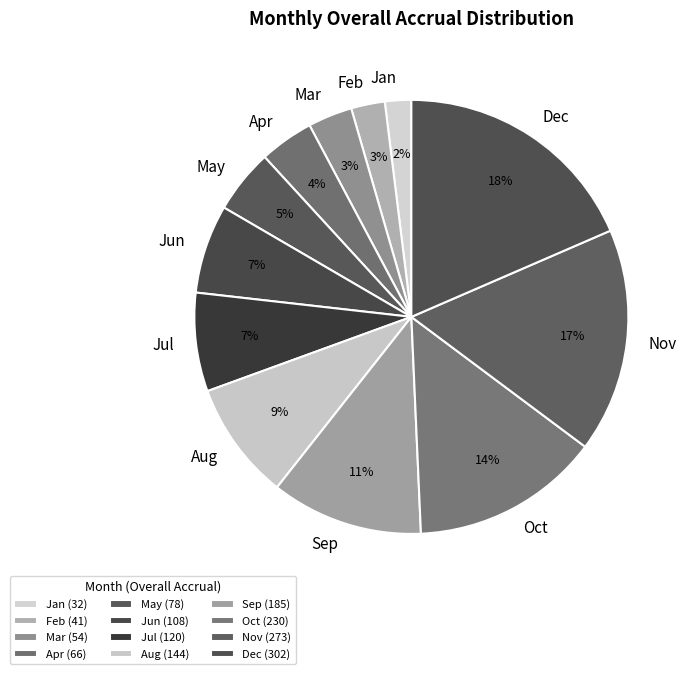

Which has a higher value, Sep or Dec?

Dec